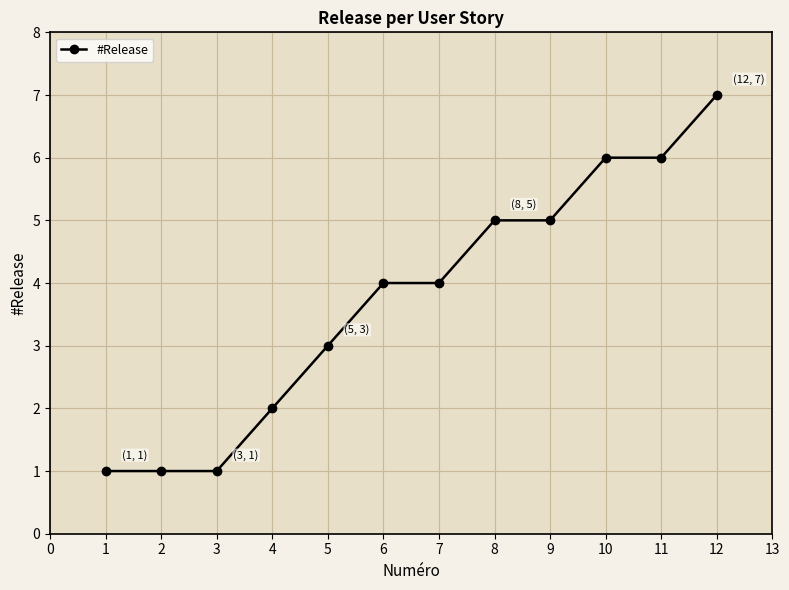

Is it true that the value at 5 is 2?

False